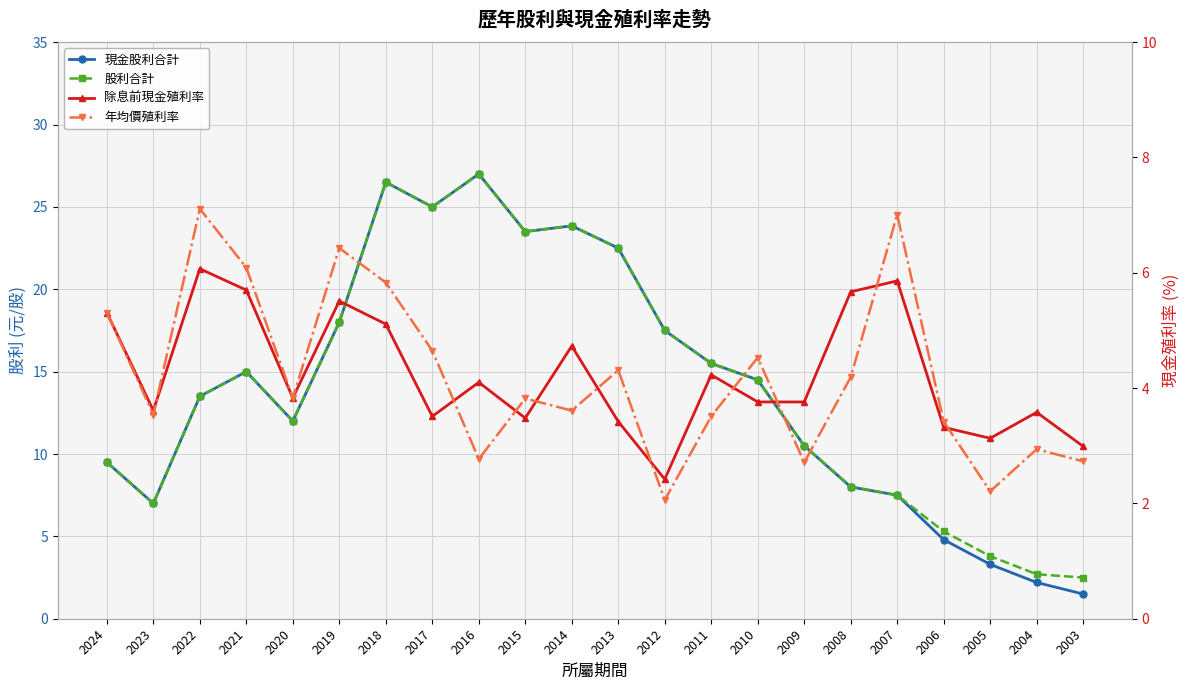

Does the chart have visible grid lines?

Yes